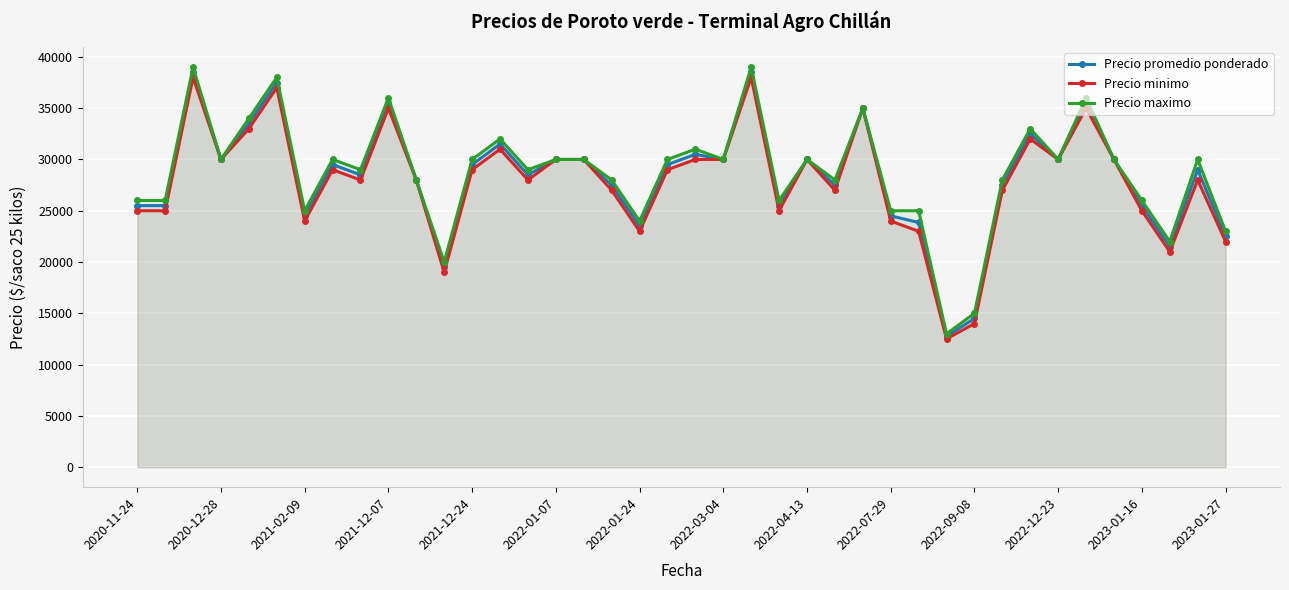

At which label is Precio maximo closest to 26000?

2020-11-24